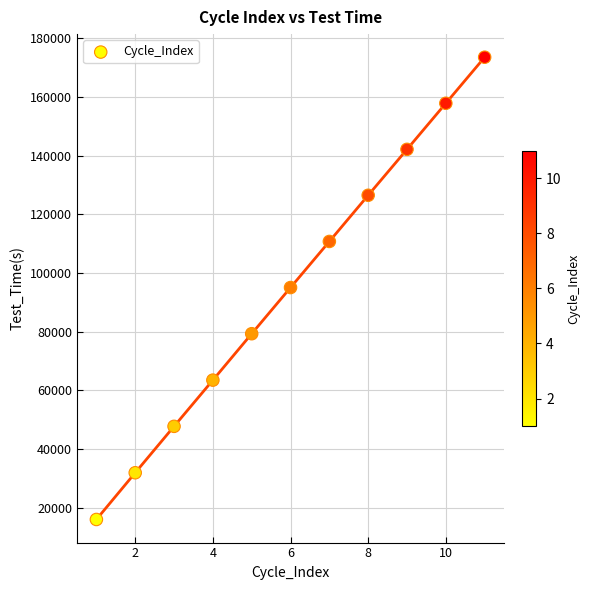

What is the range of Y values (max minus min)?

157635.0